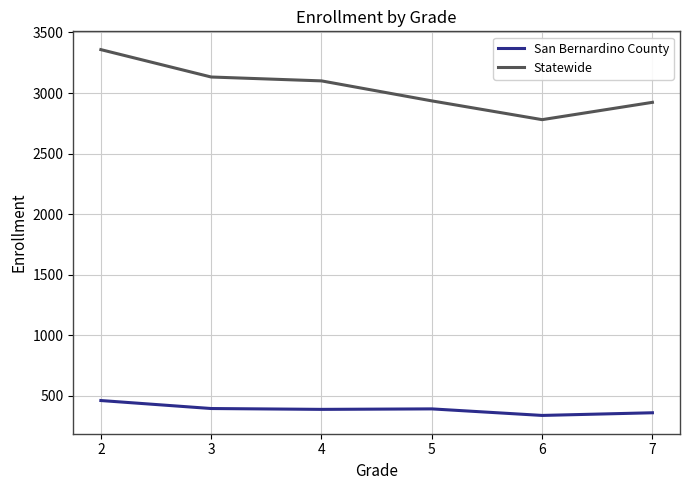

What is the difference between the maximum and minimum values in the Statewide series?

578